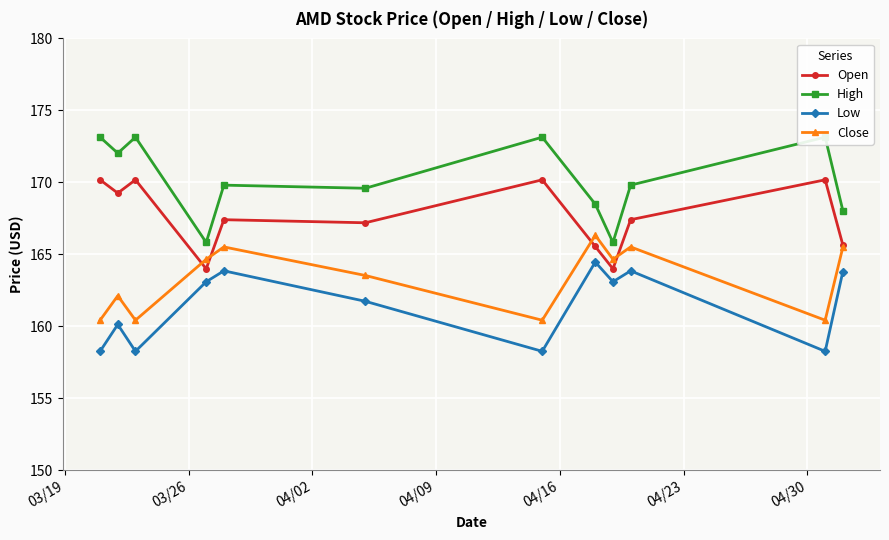

How many interior local valleys does the Open series have?

4